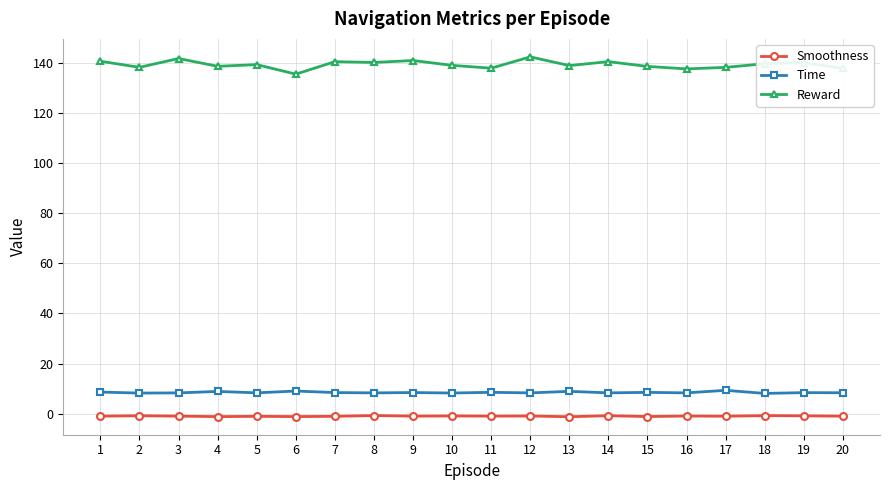

The value of Reward at 19 is 140.2. True or false?

True